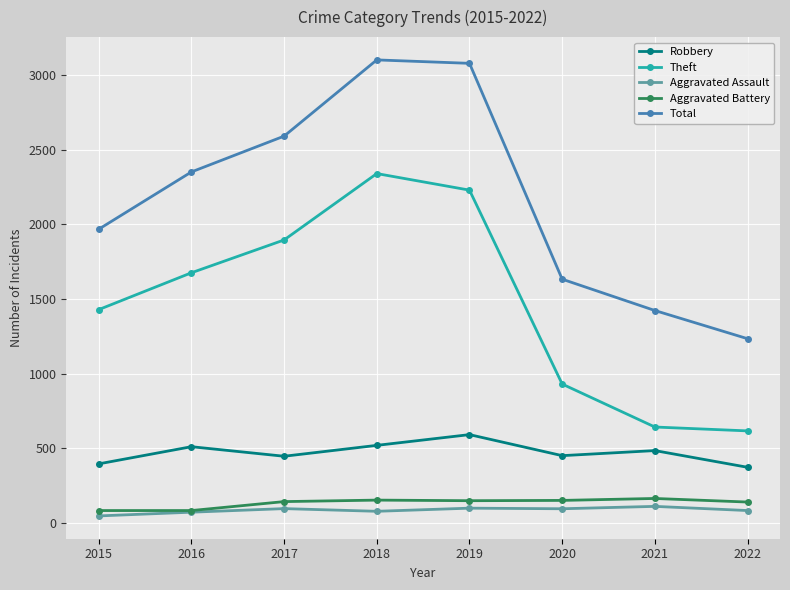

True or false: Theft and Aggravated Assault cross at least once.

False